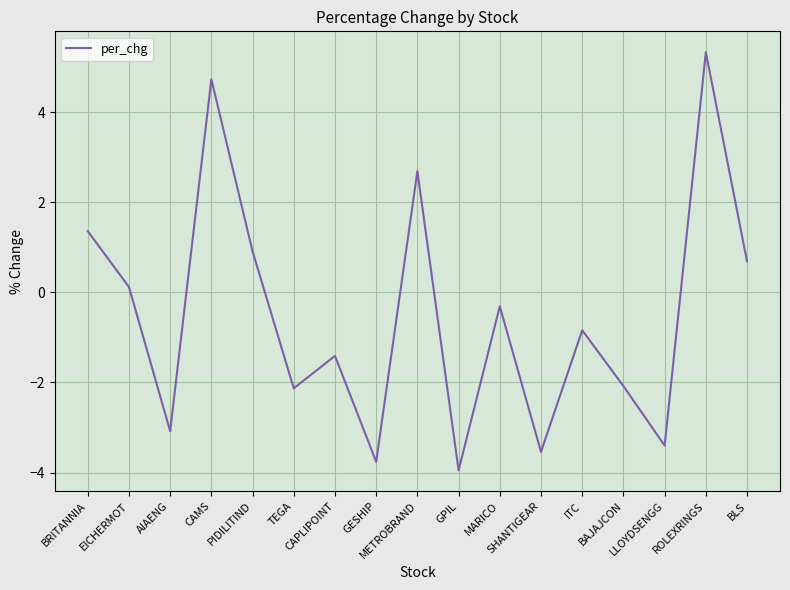

Does the chart have visible grid lines?

Yes